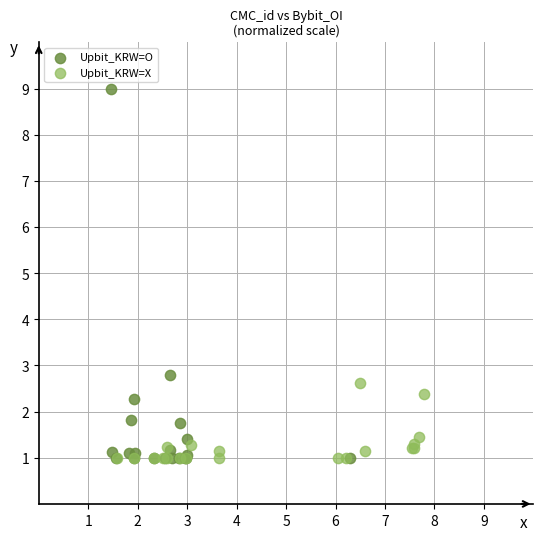

Which series has the largest Y range (max minus min)?

Upbit_KRW=O